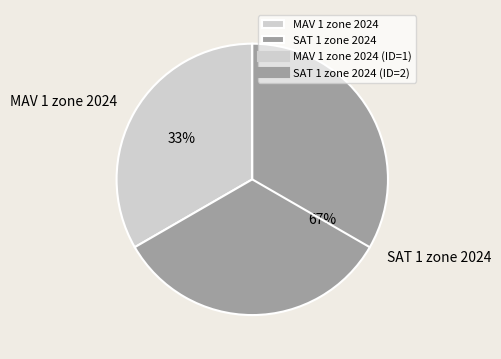

How many slices are in this pie chart?

2